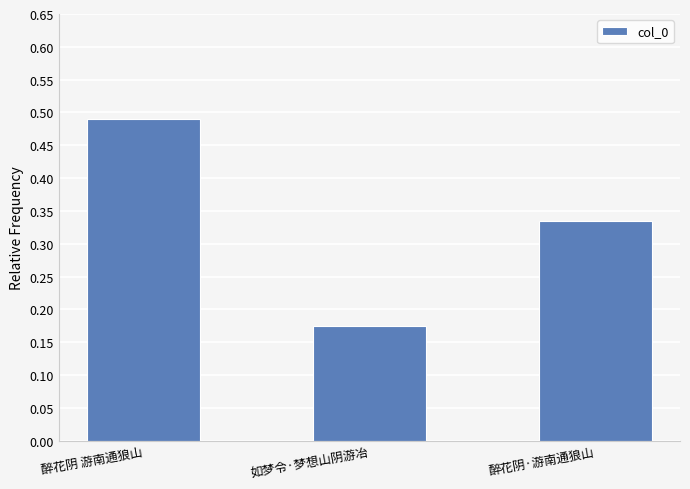

At which label is the value closest to 0?

如梦令·梦想山阴游冶